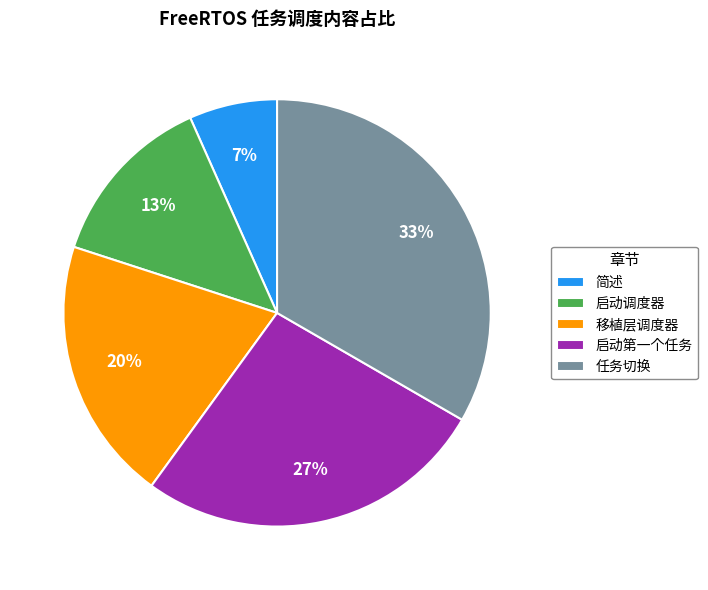

Does 移植层调度器 account for over 50% of the chart?

No